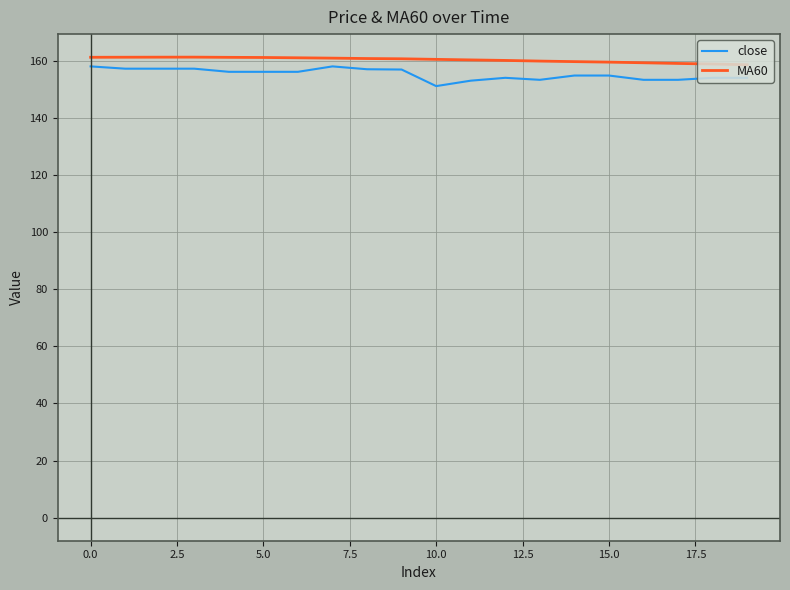

Rank the series by their maximum value, from highest to lowest.

MA60, close